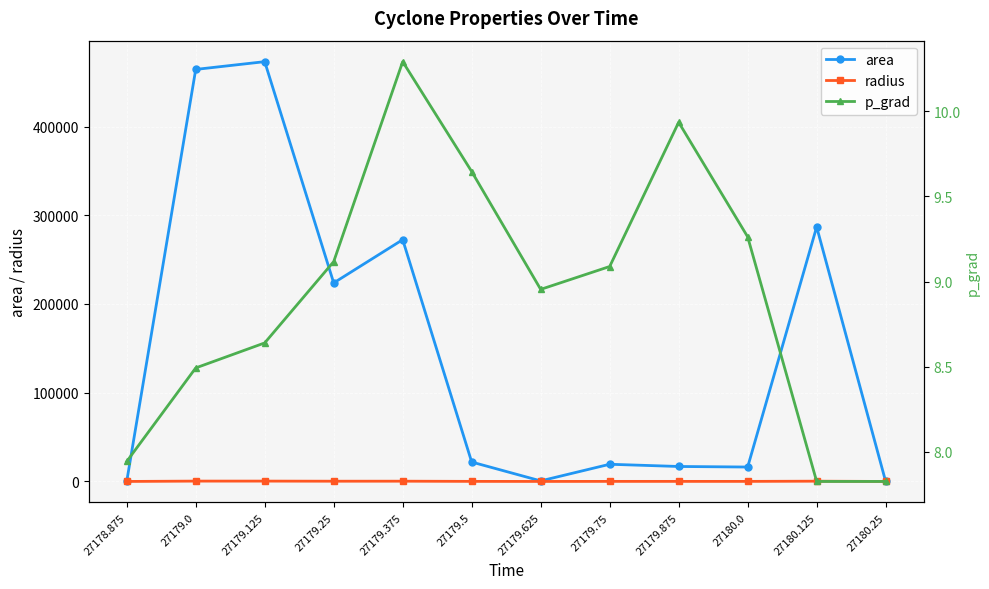

At how many categories does at least one series exceed 297731?

2